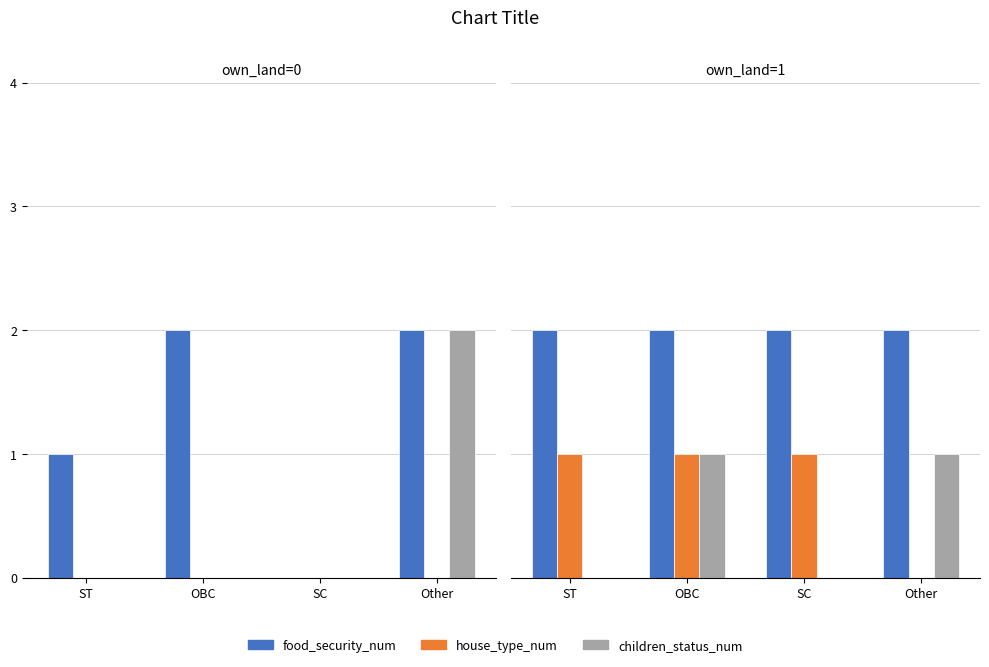

How many house_type_num values are between 1 and 2?

3